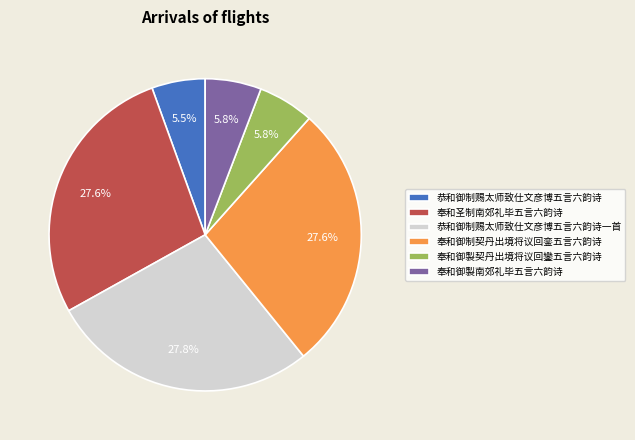

Combined, what portion of the pie is 奉和御制契丹出境将议回銮五言六韵诗 and 恭和御制赐太师致仕文彦博五言六韵诗?

33.1%